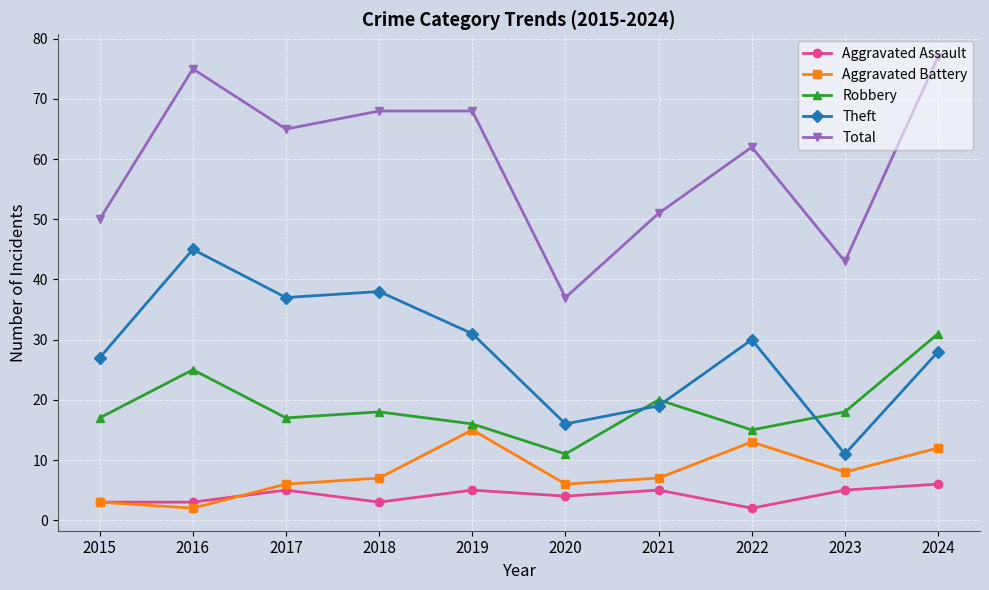

Where is the first local minimum for Robbery?

2017